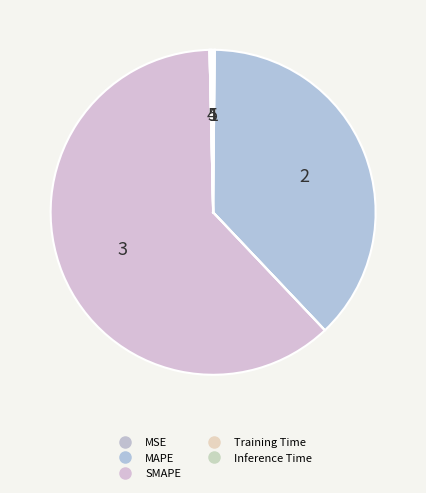

What is the change in value from MSE to SMAPE?

+126.5